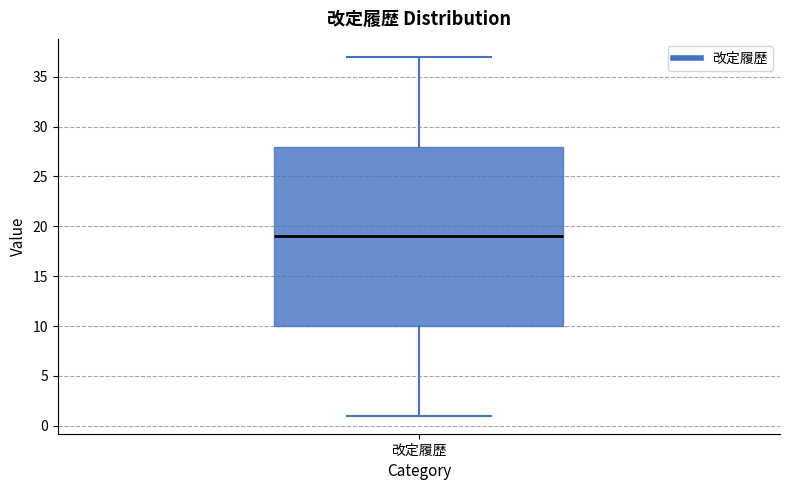

Where does the median line of the box for 改定履歴 sit on the y-axis? The values are not printed on the chart, so give them approximately, as read against the axis.

19